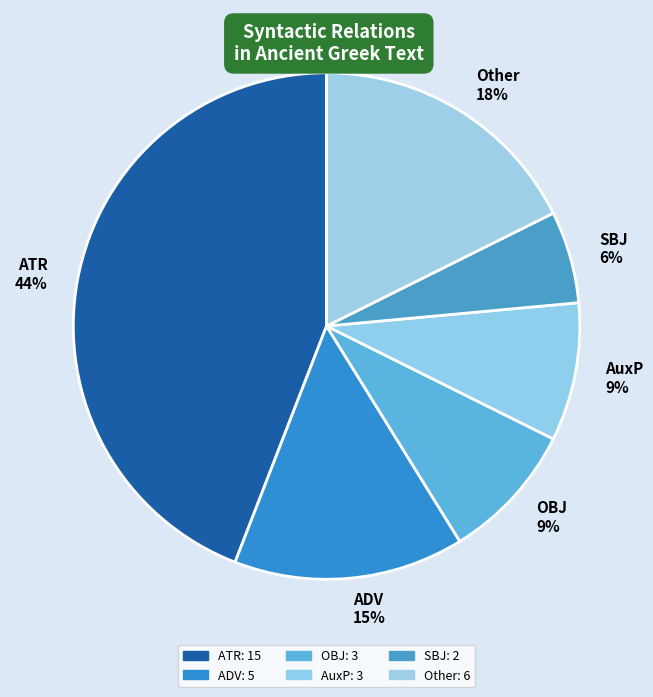

Between Other 18% and ADV 15%, which is larger?

Other 18%